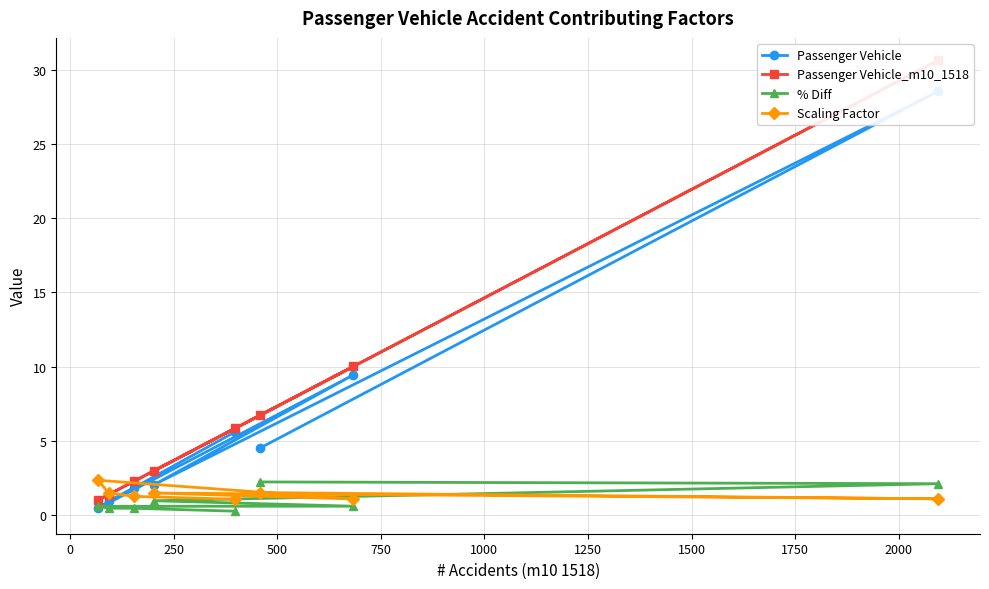

What is the maximum value for % Diff?

2.2